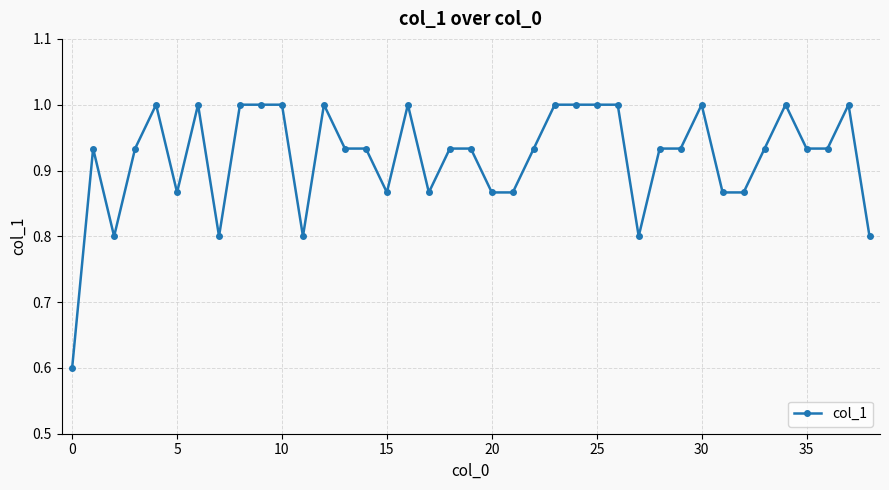

True or false: there are more than 2 points higher than both neighbors.

True